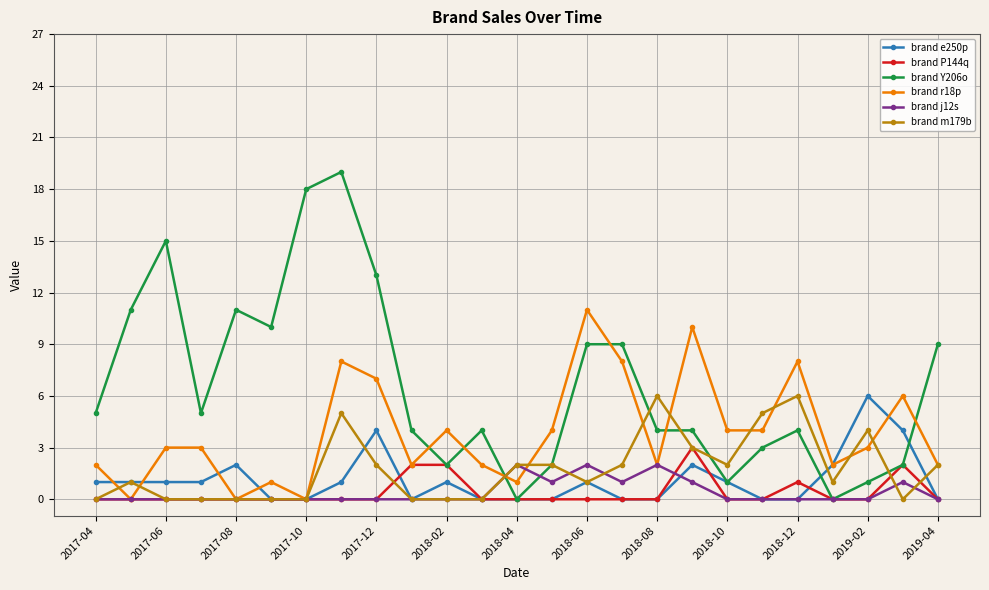

Which series has the largest total across all categories?

brand Y206o